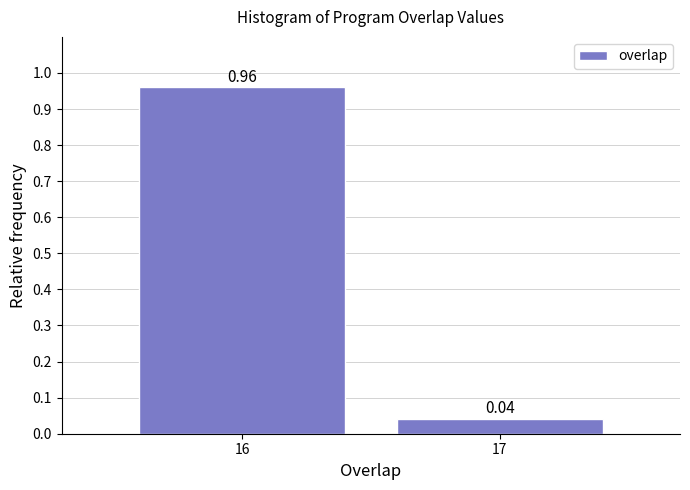

What is the average value?

0.5